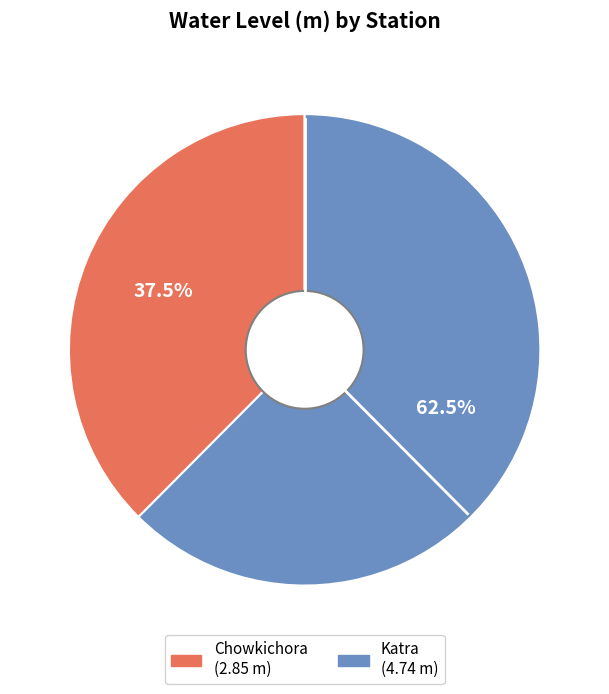

What is the majority slice?

Katra